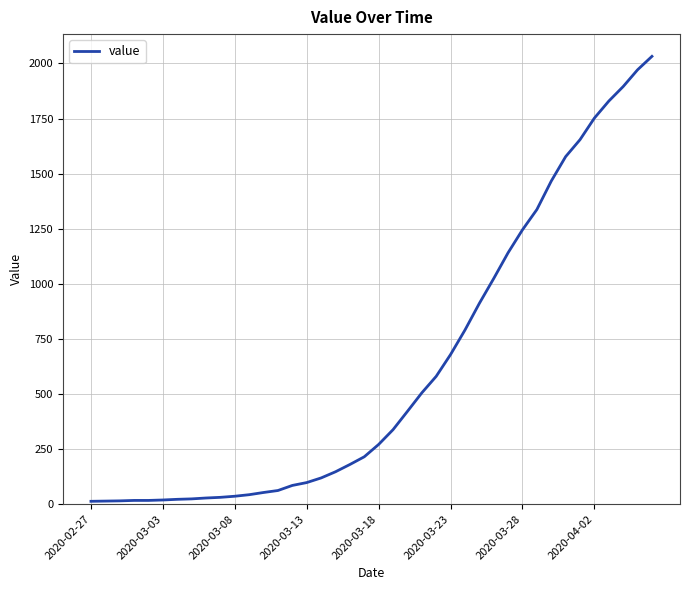

What is the difference between the maximum and minimum values?

2019